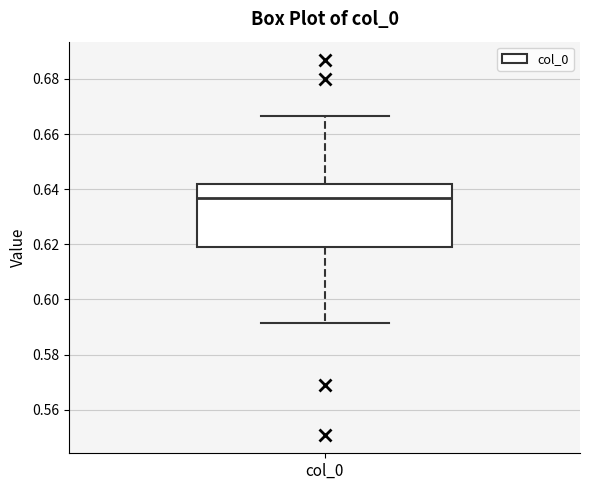

Transcribe this box plot: give where the median line is, the range the box spans, and where the two whiskers end, as read against the y-axis. The values are not printed on the chart, so give them approximately, as read against the axis.

median 0.636, box 0.618 to 0.642, whiskers 0.592 to 0.666